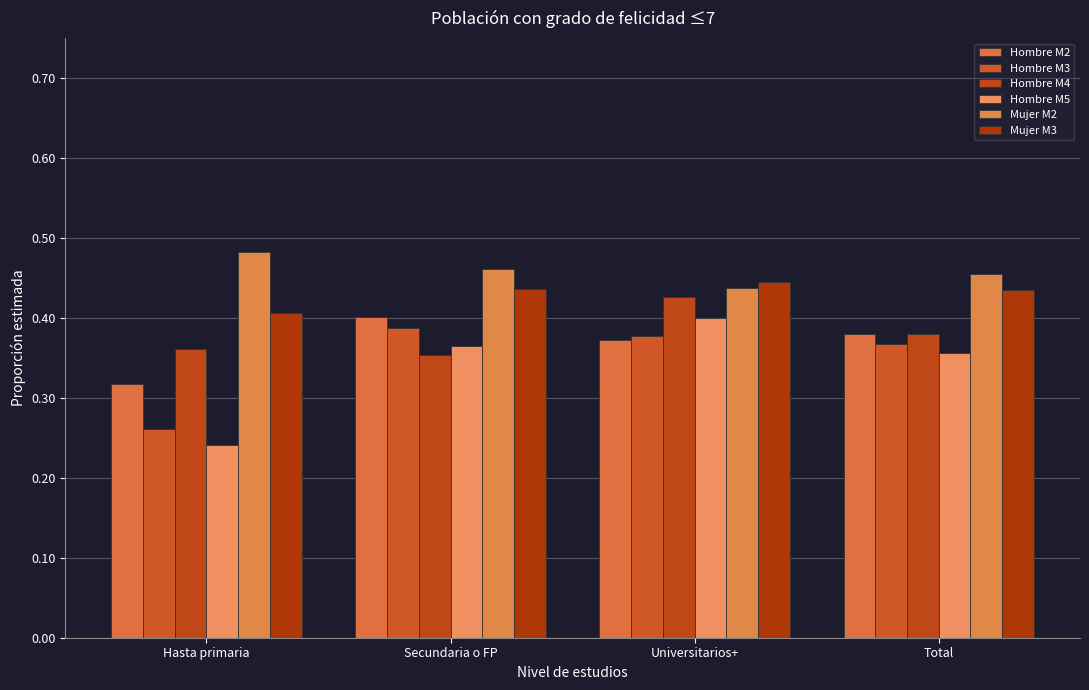

Count the number of categories in the chart.

4